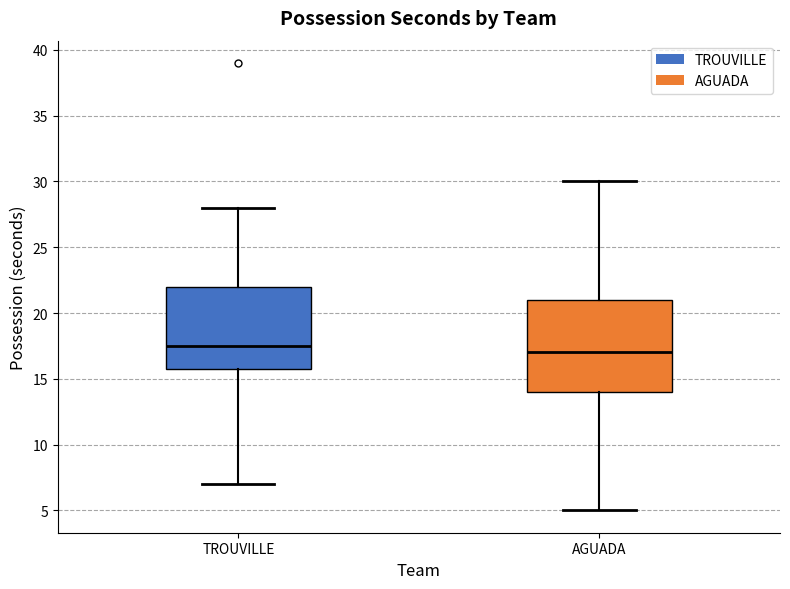

Where does the lower whisker of the box for TROUVILLE end on the y-axis? The values are not printed on the chart, so give them approximately, as read against the axis.

7.0